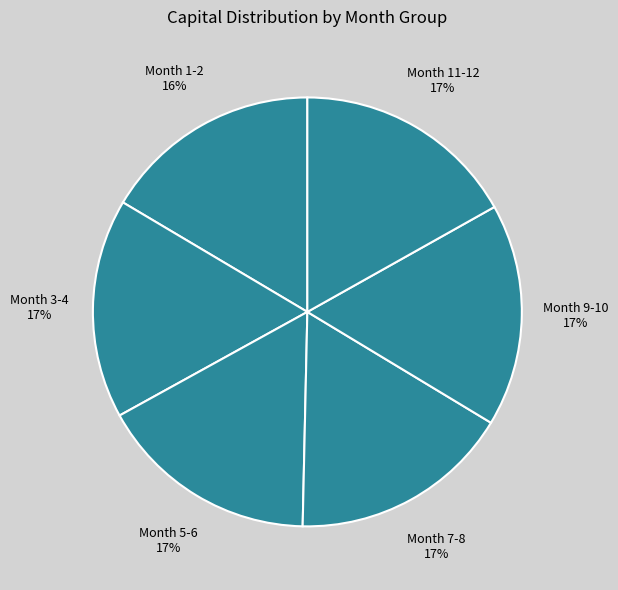

To the nearest percent, what is the average slice percentage?

17%